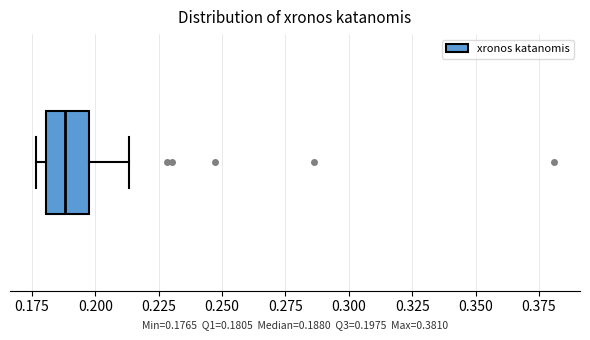

Read this box plot against the x-axis: the position of the median line, the range covered by the box, and the ends of both whiskers. The values are not printed on the chart, so give them approximately, as read against the axis.

median 0.190, box 0.180 to 0.195, whiskers 0.175 to 0.215